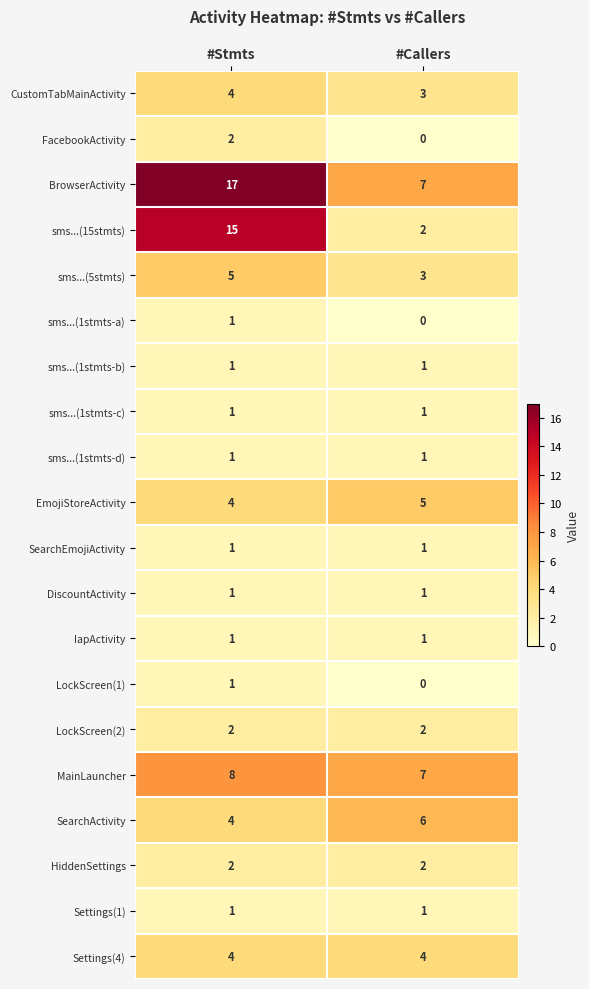

At which category does the chart reach its minimum across all series?

#Callers